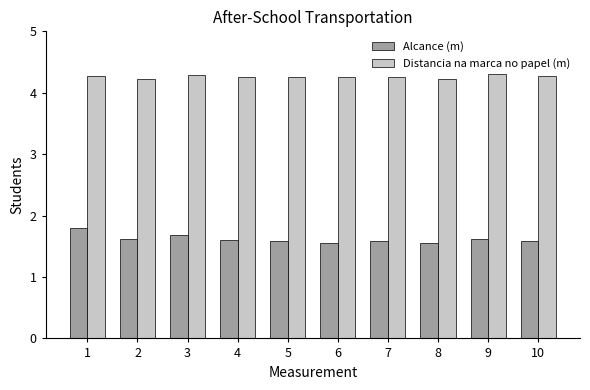

How many bars are there in each group?

2